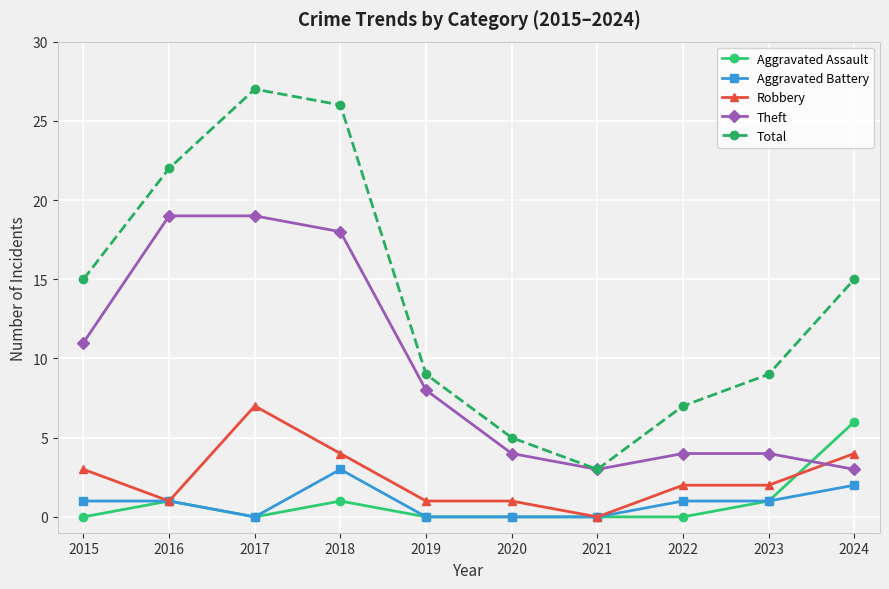

Reading left to right, extract all data points from this chart.

Aggravated Assault: 2015=0	2016=1	2017=0	2018=1	2019=0	2020=0	2021=0	2022=0	2023=1	2024=6
Aggravated Battery: 2015=1	2016=1	2017=0	2018=3	2019=0	2020=0	2021=0	2022=1	2023=1	2024=2
Robbery: 2015=3	2016=1	2017=7	2018=4	2019=1	2020=1	2021=0	2022=2	2023=2	2024=4
Theft: 2015=11	2016=19	2017=19	2018=18	2019=8	2020=4	2021=3	2022=4	2023=4	2024=3
Total: 2015=15	2016=22	2017=27	2018=26	2019=9	2020=5	2021=3	2022=7	2023=9	2024=15